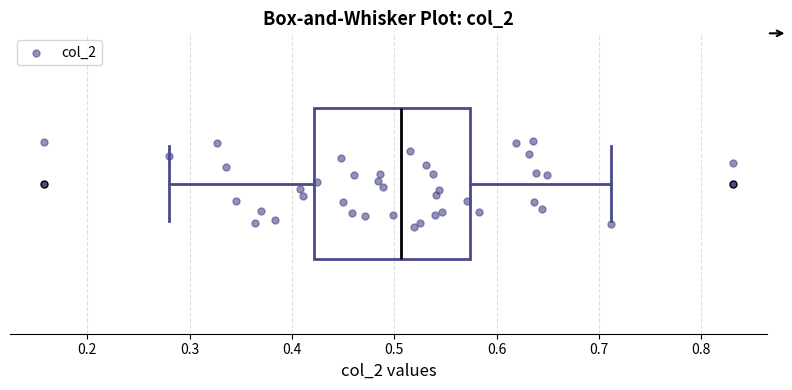

Read this box plot against the x-axis: the position of the median line, the range covered by the box, and the ends of both whiskers. The values are not printed on the chart, so give them approximately, as read against the axis.

median 0.51, box 0.42 to 0.57, whiskers 0.28 to 0.71